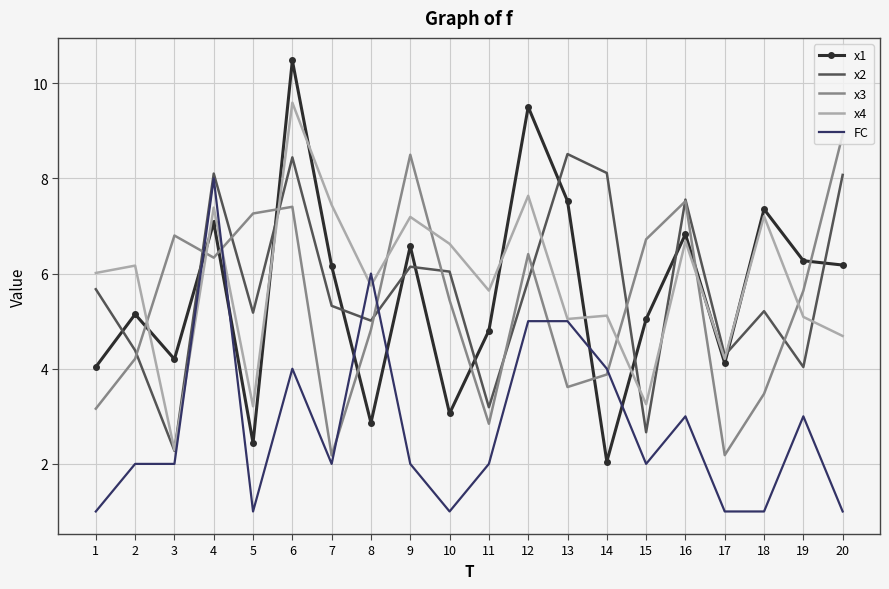

Rank the series at 6 from lowest to highest value.

FC, x3, x2, x4, x1